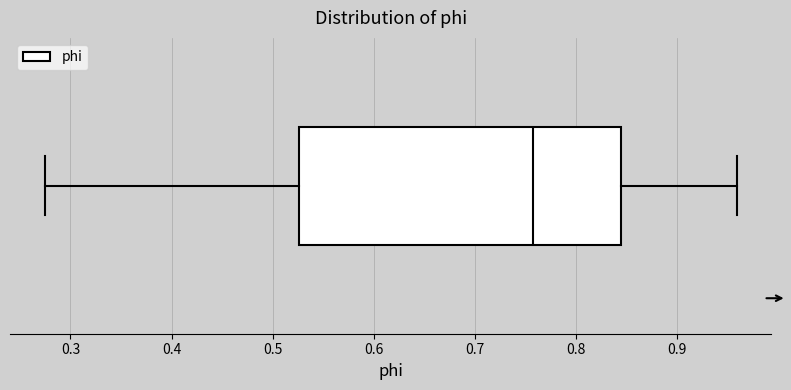

Transcribe this box plot: give where the median line is, the range the box spans, and where the two whiskers end, as read against the x-axis. The values are not printed on the chart, so give them approximately, as read against the axis.

median 0.76, box 0.53 to 0.84, whiskers 0.27 to 0.96